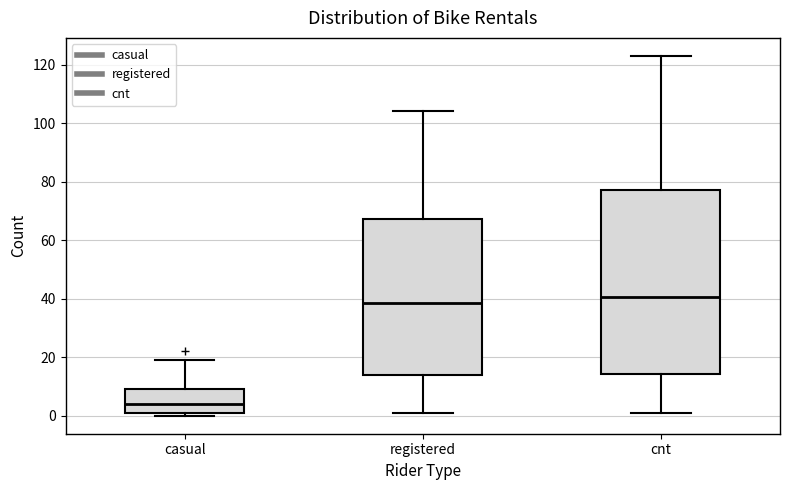

Reading left to right, read every box against the y-axis: the position of its median line, the range the box covers, and the ends of its whiskers. The values are not printed on the chart, so give them approximately, as read against the axis.

casual: median 4, box 2 to 10, whiskers 0 to 20
registered: median 38, box 14 to 68, whiskers 2 to 104
cnt: median 40, box 14 to 78, whiskers 2 to 124